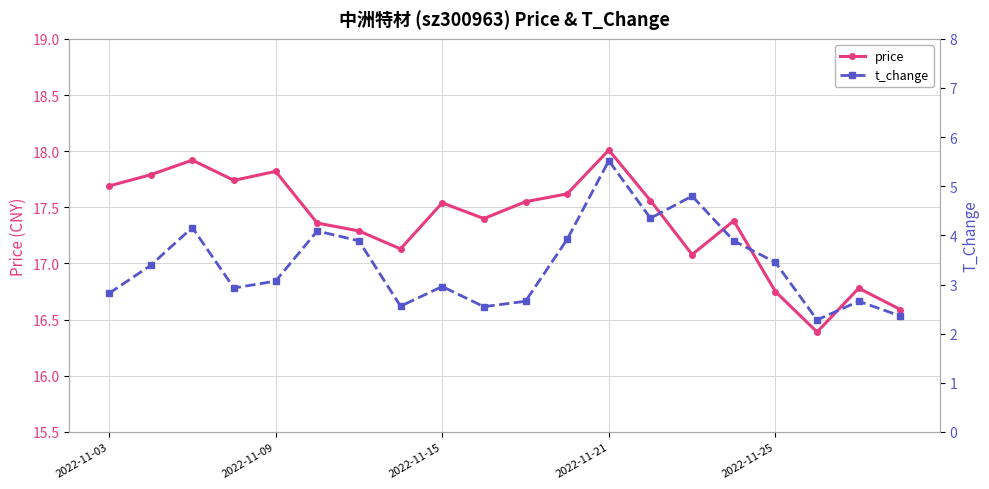

At which label does price first exceed 17?

2022-11-03